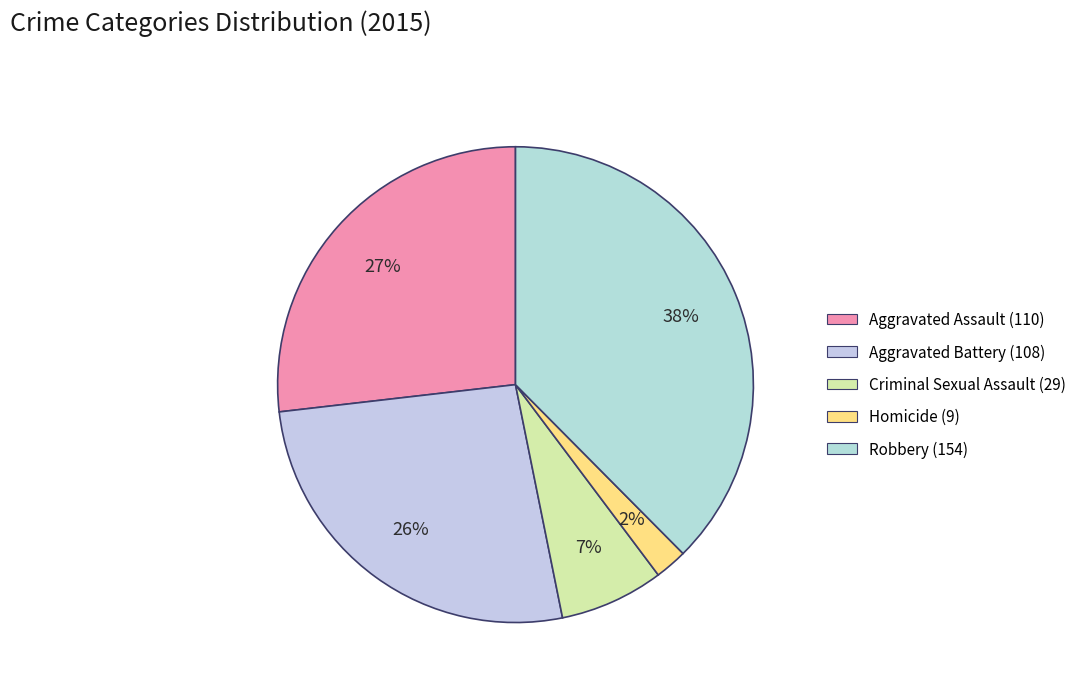

The Aggravated Assault slice represents 16% of the pie. True or false?

False